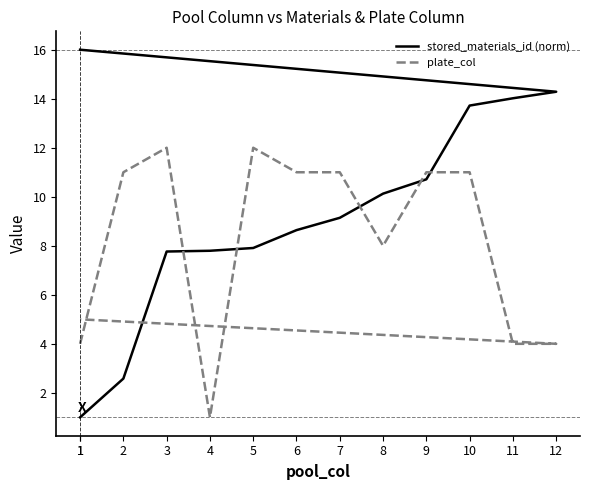

Reading left to right, list all the values displayed in this chart.

stored_materials_id (norm): 1.0	2.6	7.8	7.8	7.9	8.6	9.1	10.1	10.7	13.7	14.0	14.3	16.0
plate_col: 4.0	11.0	12.0	1.0	12.0	11.0	11.0	8.0	11.0	11.0	4.0	4.0	5.0